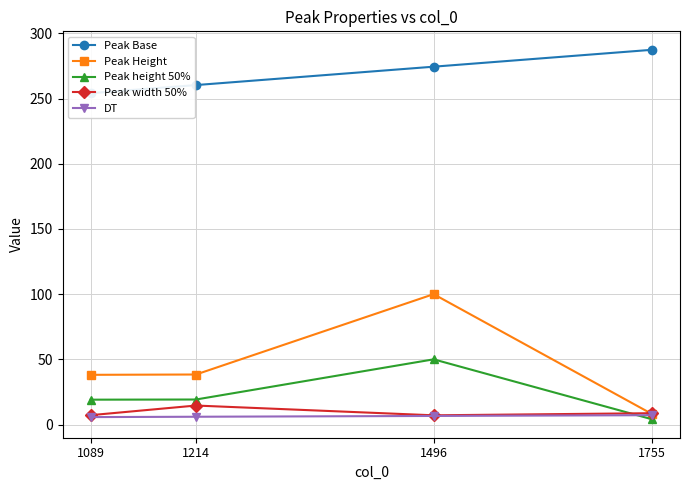

What are all the series names shown in the legend?

Peak Base, Peak Height, Peak height 50%, Peak width 50%, DT